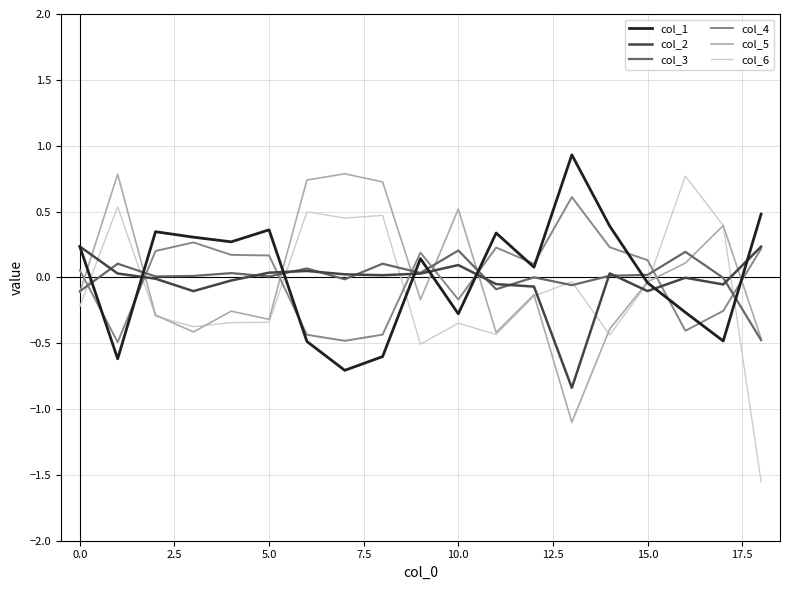

How many values in col_5 are below zero?

12